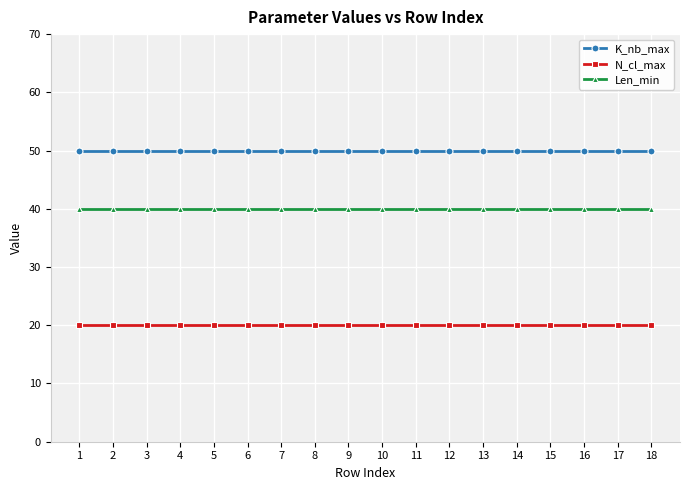

True or false: N_cl_max and Len_min cross at least once.

False